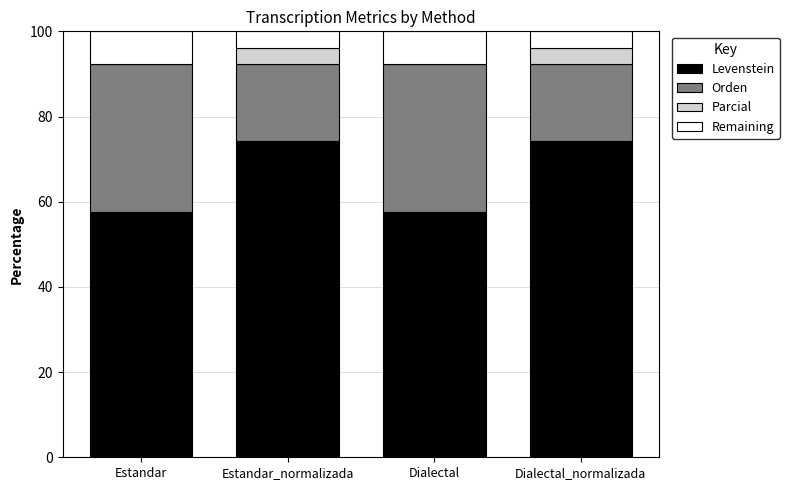

The Levenstein series shows 57.5 at Estandar. True or false?

True